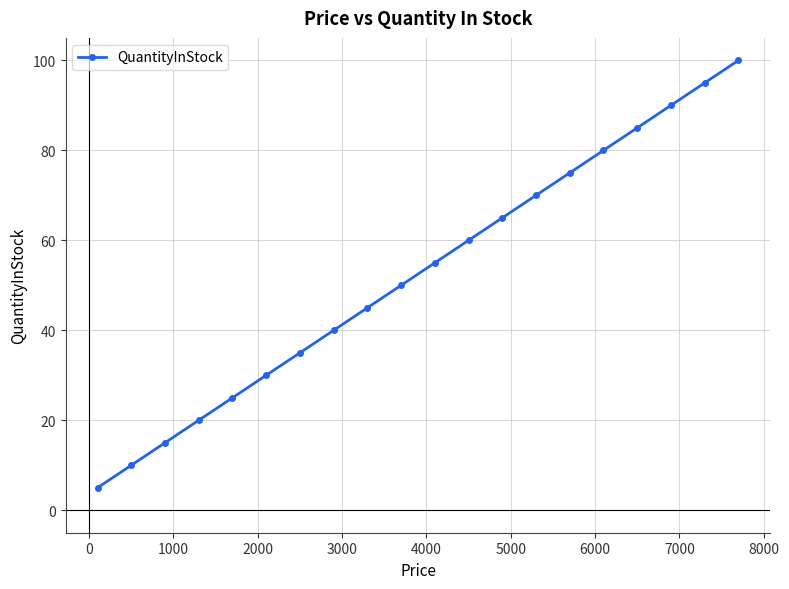

What is the greatest value displayed?

100